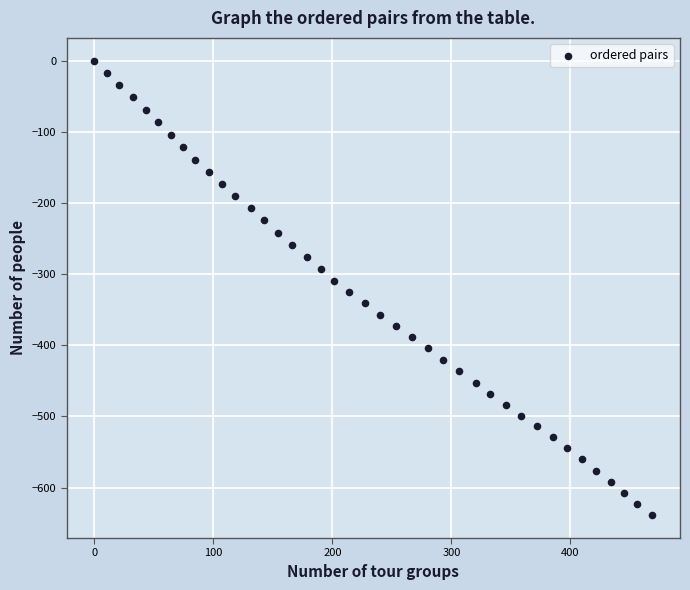

What is the range of Y values (max minus min)?

639.0